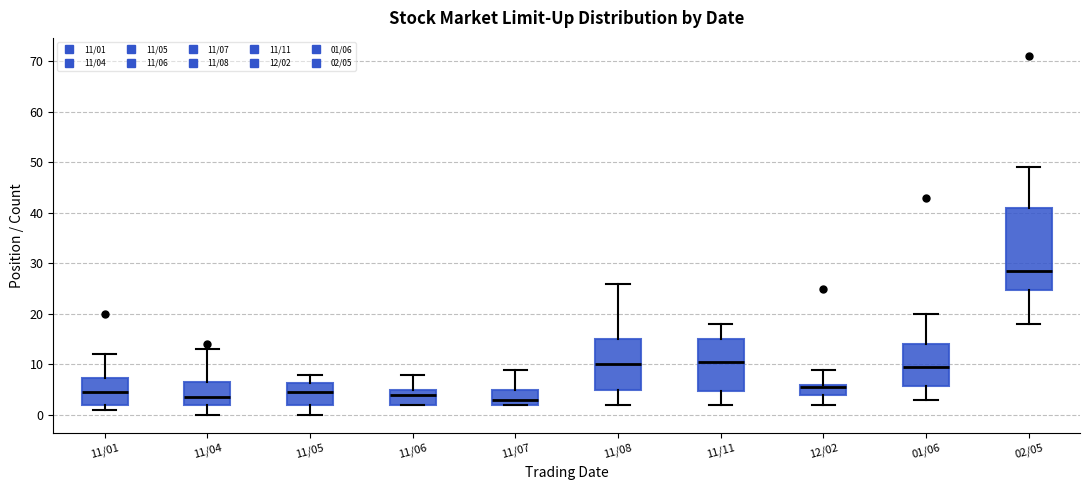

Reading left to right, read every box against the y-axis: the position of its median line, the range the box covers, and the ends of its whiskers. The values are not printed on the chart, so give them approximately, as read against the axis.

11/01: median 5, box 2 to 7, whiskers 1 to 12
11/04: median 4, box 2 to 7, whiskers 0 to 13
11/05: median 5, box 2 to 6, whiskers 0 to 8
11/06: median 4, box 2 to 5, whiskers 2 to 8
11/07: median 3, box 2 to 5, whiskers 2 to 9
11/08: median 10, box 5 to 15, whiskers 2 to 26
11/11: median 11, box 5 to 15, whiskers 2 to 18
12/02: median 6 (just below the box's upper edge), box 4 to 6, whiskers 2 to 9
01/06: median 10, box 6 to 14, whiskers 3 to 20
02/05: median 29, box 25 to 41, whiskers 18 to 49